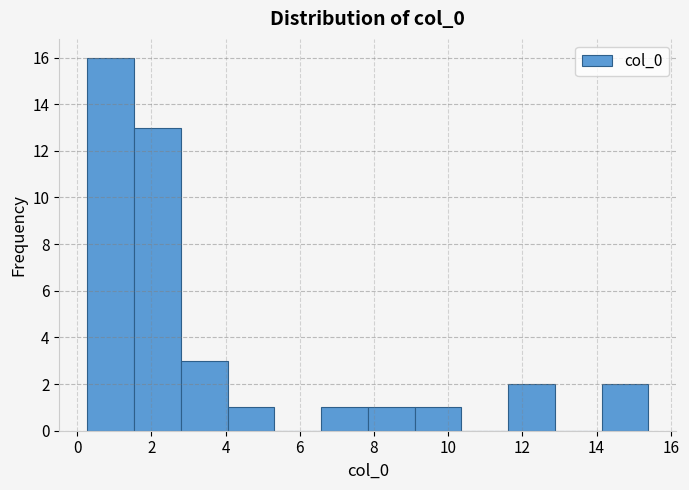

Over which range of the x-axis is the bar tallest?

0.2 to 1.6